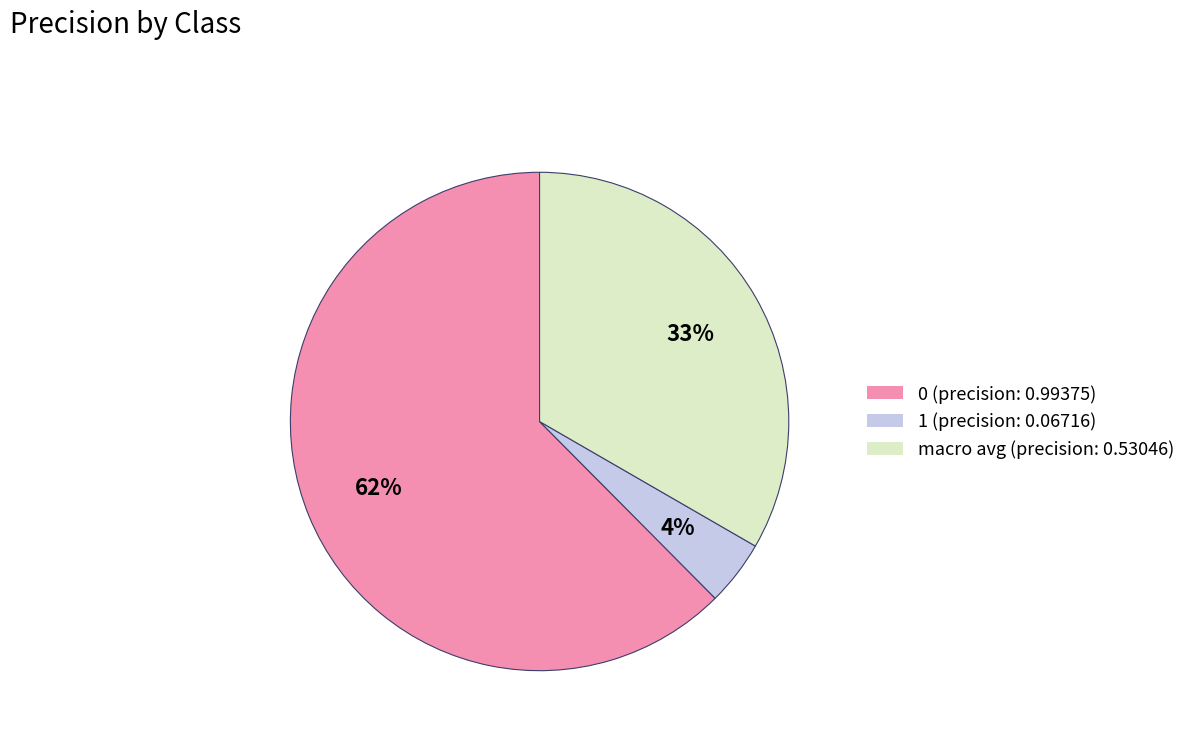

Count the number of slices in the pie.

3